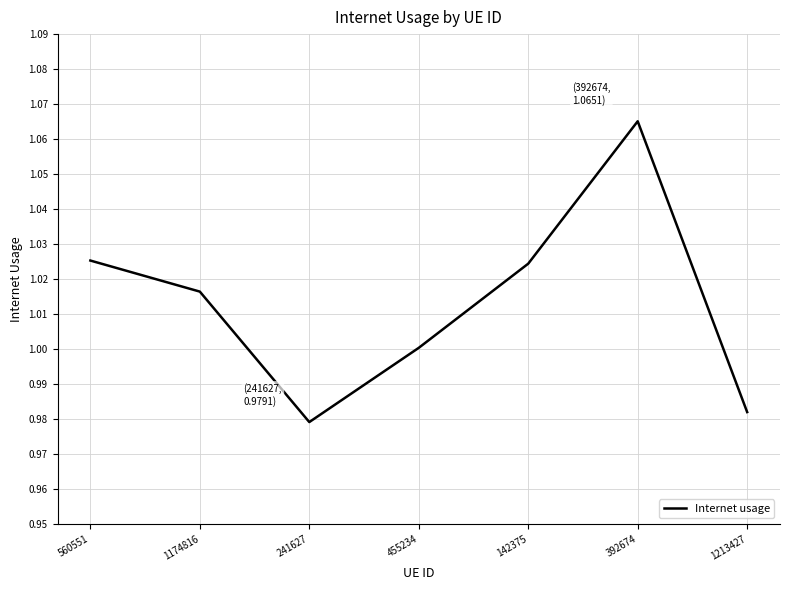

At which category does the chart reach its minimum across all series?

241627